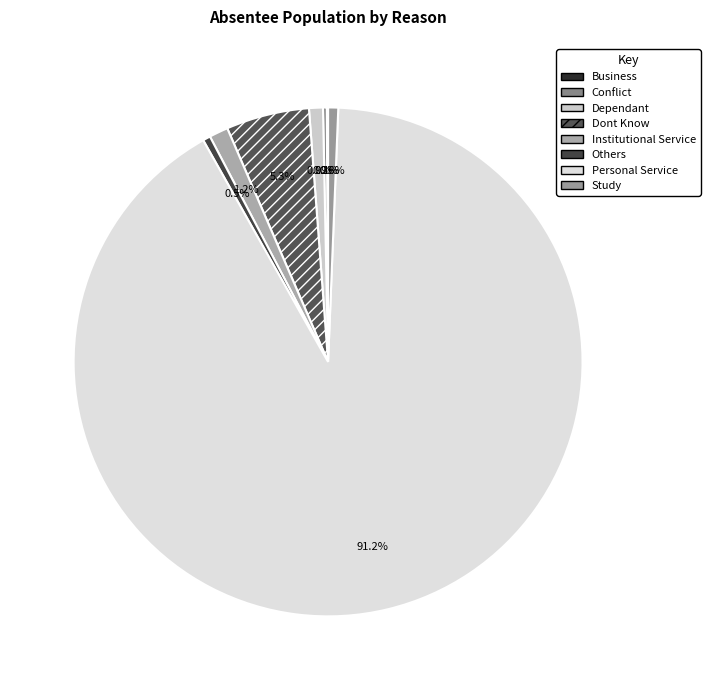

Combined, what portion of the pie is Others and Dependant?

1.4%